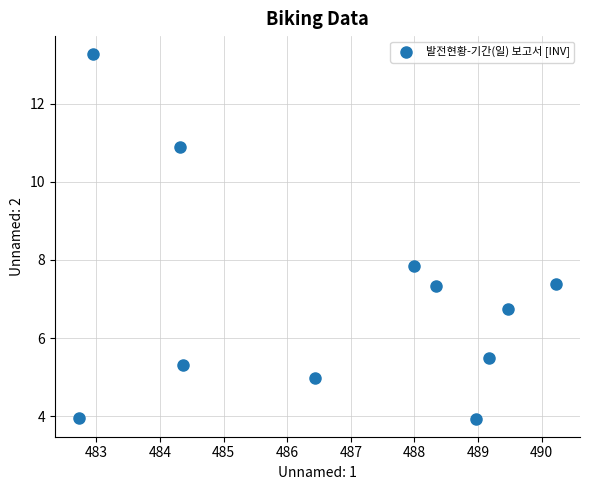

What Y value in the scatter plot is closest to 8?

7.8